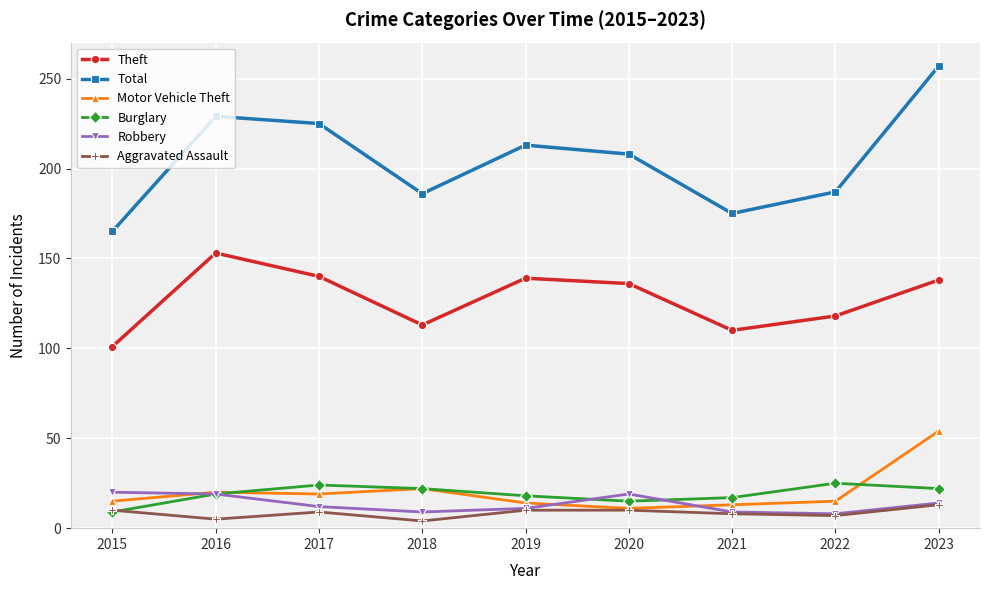

True or false: Theft has more than 2 interior local peaks.

False